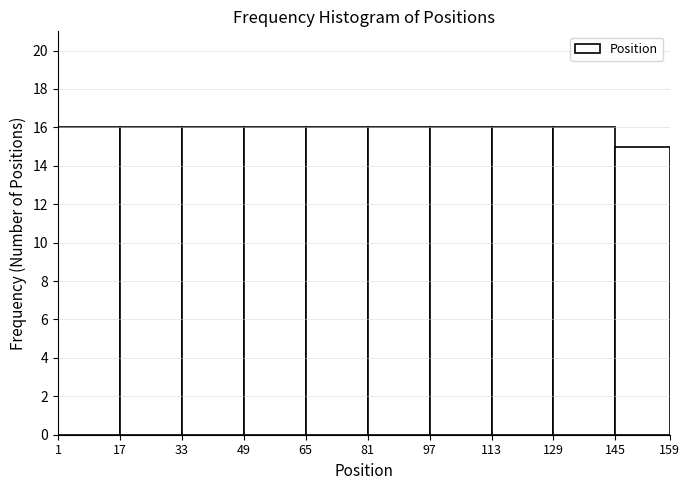

Reading left to right, transcribe this chart: for each bar, give the range it covers on the x-axis and its height. The values are not printed on the chart, so give them approximately, as read against the axis.

1 to 17: 16
17 to 33: 16
33 to 49: 16
49 to 65: 16
65 to 81: 16
81 to 97: 16
97 to 113: 16
113 to 129: 16
129 to 145: 16
145 to 159: 15